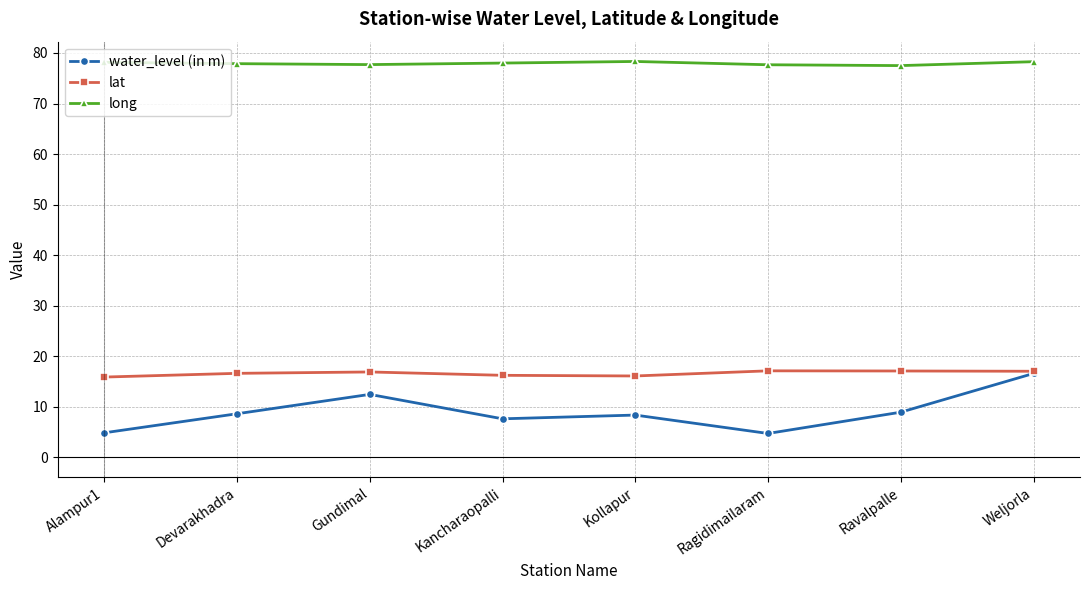

At Devarakhadra, list the series in order from smallest to largest.

water_level (in m), lat, long